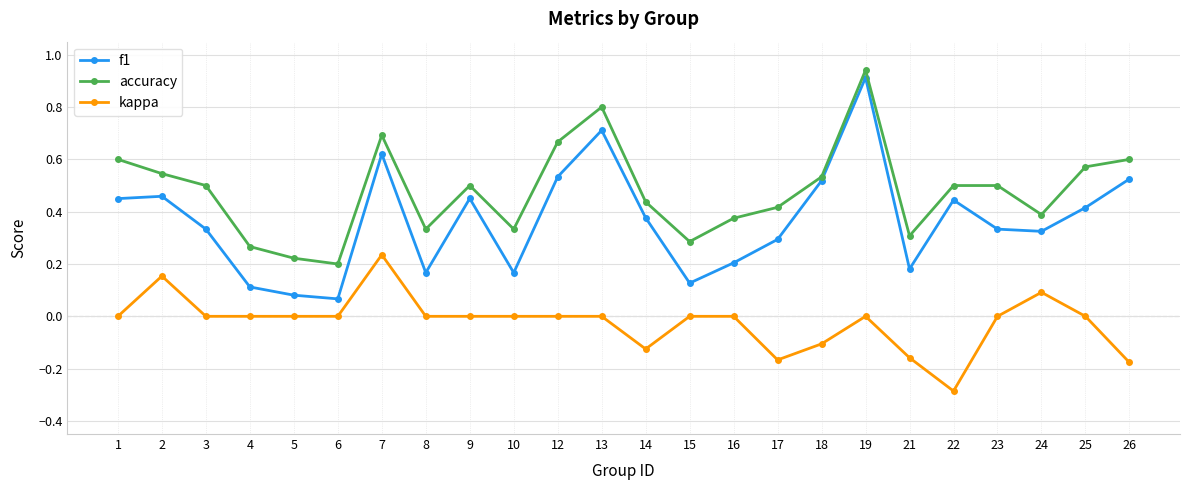

Between 3 and 15, which series saw the biggest shift?

accuracy